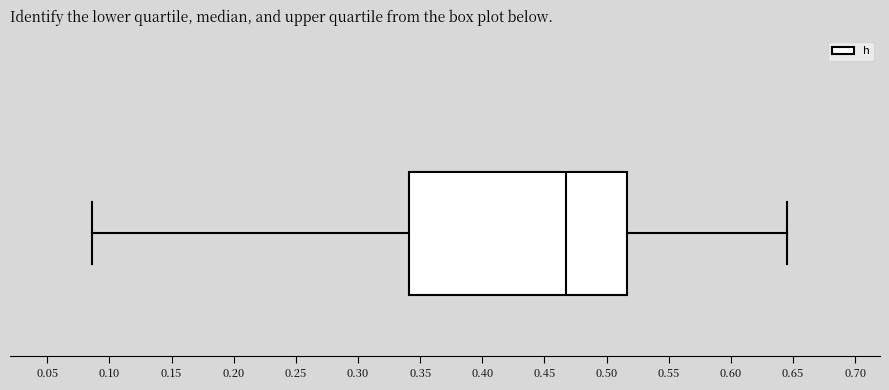

Read this box plot against the x-axis: the position of the median line, the range covered by the box, and the ends of both whiskers. The values are not printed on the chart, so give them approximately, as read against the axis.

median 0.465, box 0.340 to 0.515, whiskers 0.085 to 0.645